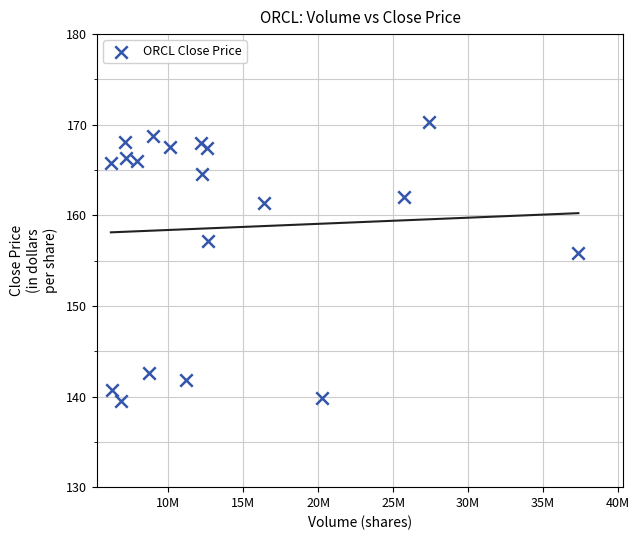

What Y value in the scatter plot is closest to 154?

155.9